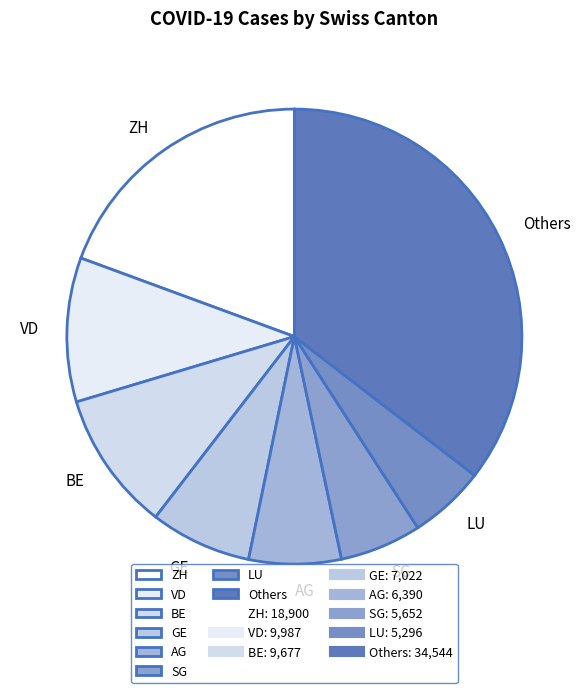

Is ZH the majority of the pie?

No